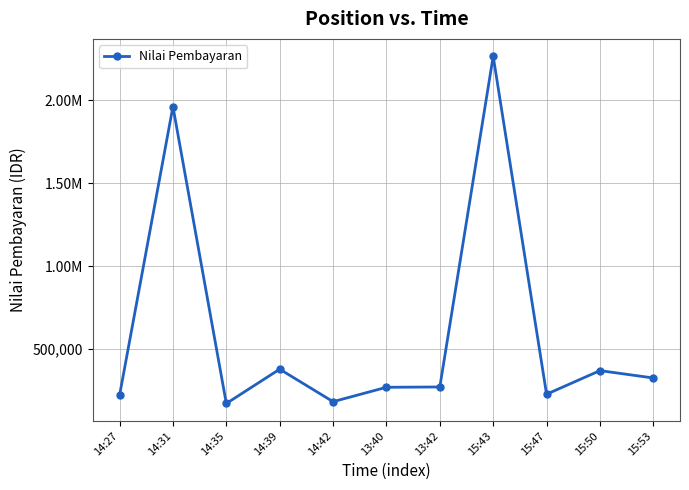

Is this an area chart (filled region under the line)?

No